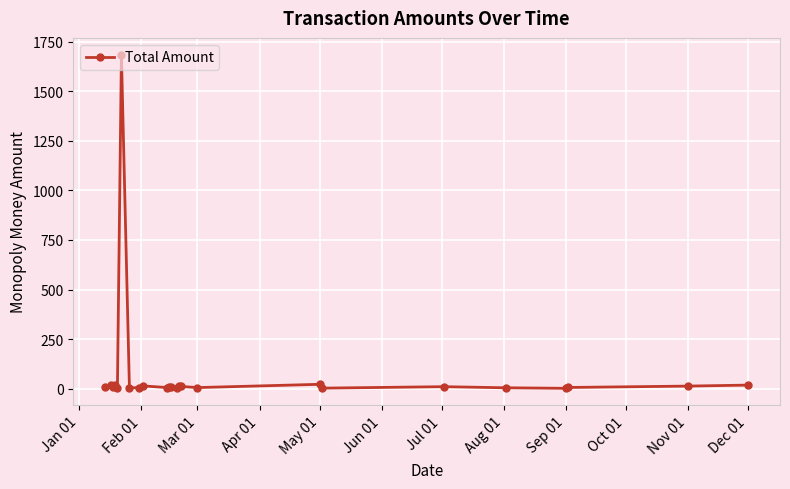

What is the average value?

78.8